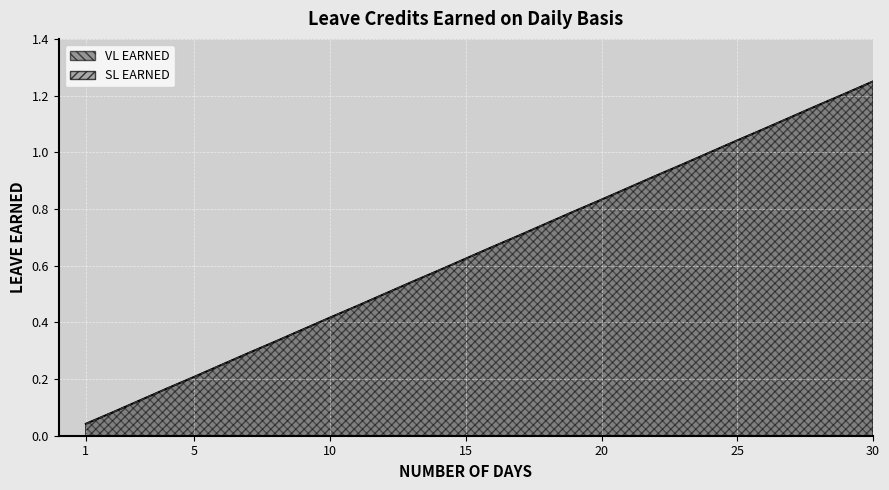

What are all the series names shown in the legend?

VL EARNED line, SL EARNED line